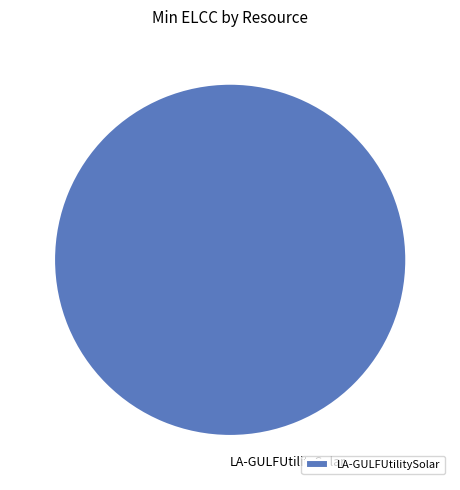

The LA-GULFUtilitySolar slice represents 89% of the pie. True or false?

False